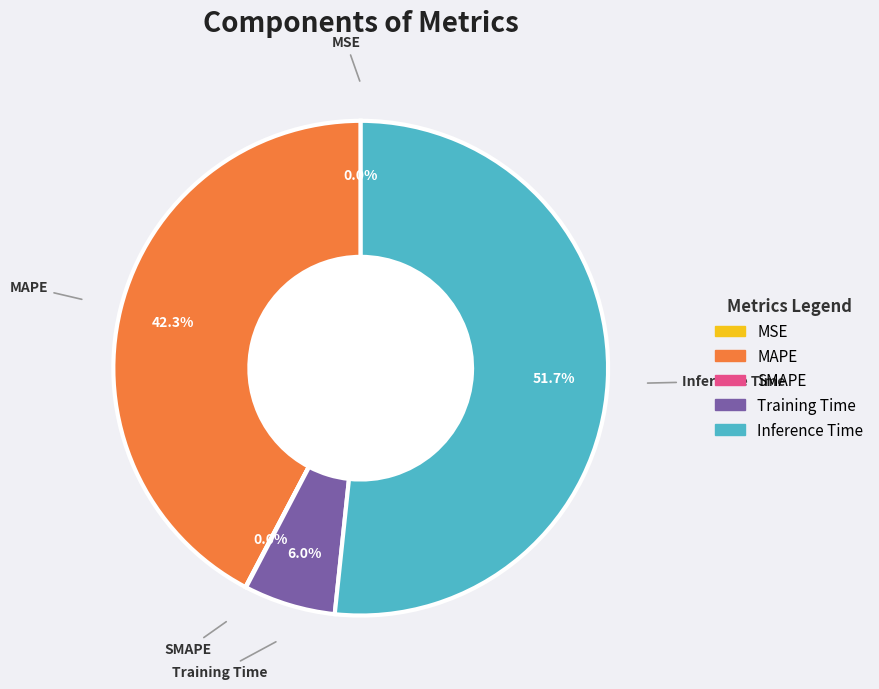

How much of the chart is everything except Inference Time?

48.3%